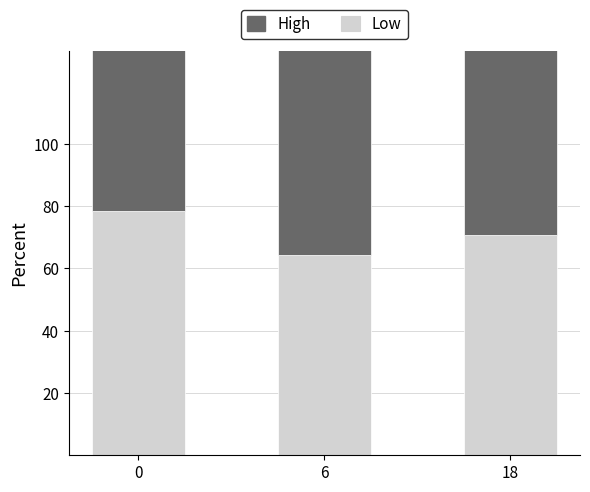

The value of Low at 6 is 0.6. True or false?

True